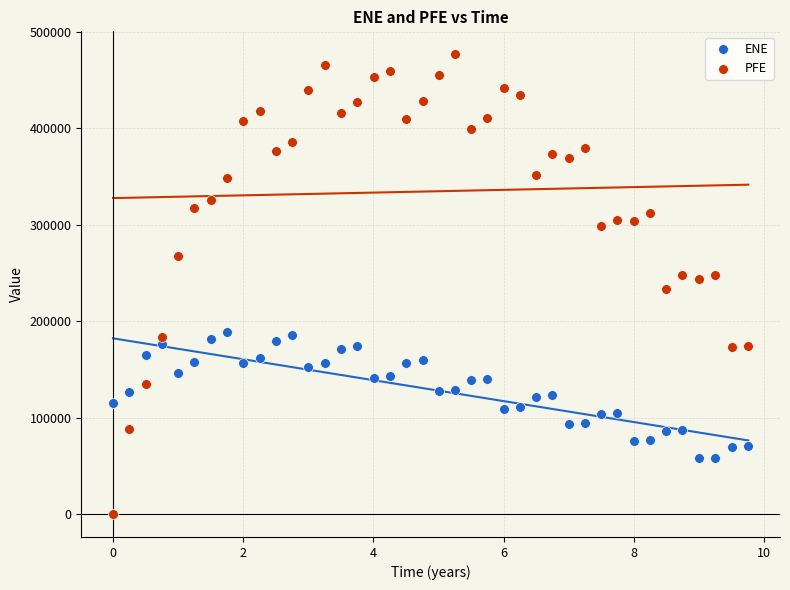

Which series contains the highest Y value?

PFE